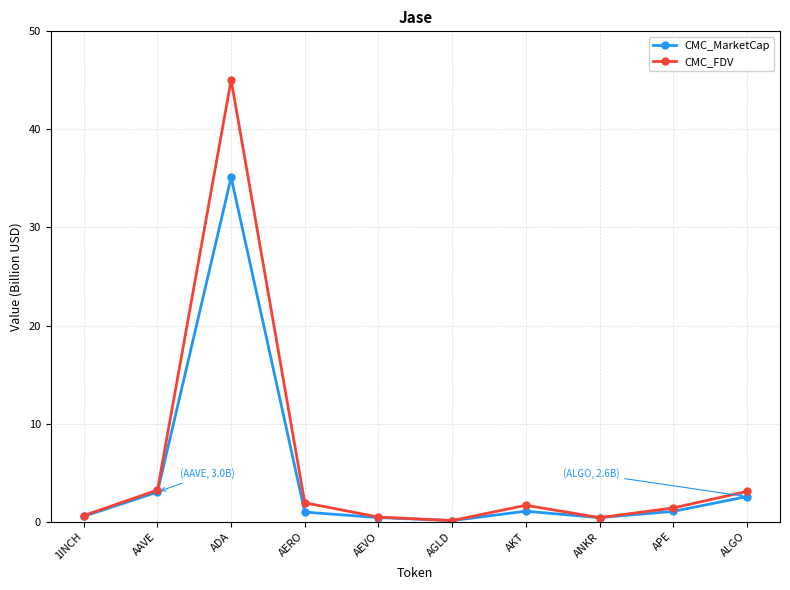

How many lines are shown in the chart?

2